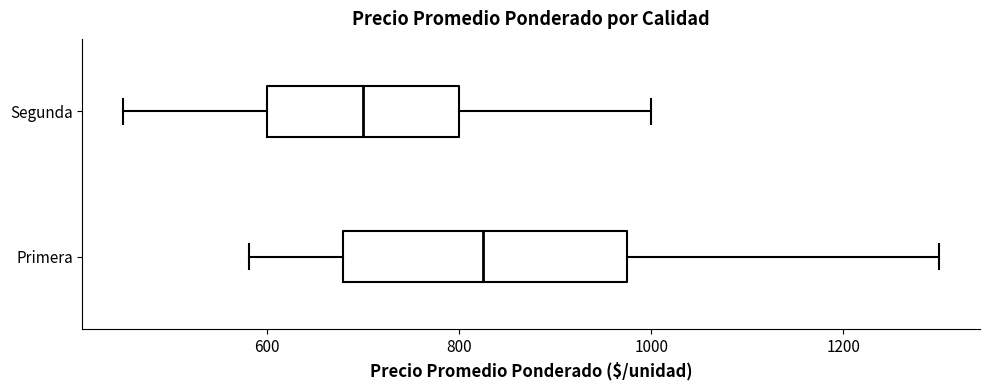

Reading bottom to top, transcribe this box plot: for each box, give where its median line is, the range the box spans, and where its two whiskers end, as read against the x-axis. The values are not printed on the chart, so give them approximately, as read against the axis.

Primera: median 820, box 680 to 980, whiskers 580 to 1300
Segunda: median 700, box 600 to 800, whiskers 460 to 1000